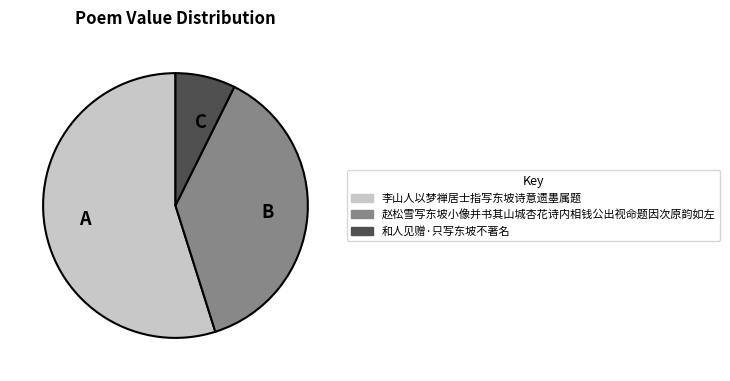

Between 李山人以梦禅居士指写东坡诗意遗墨属题 and 赵松雪写东坡小像并书其山城杏花诗内相钱公出视命题因次原韵如左, which is larger?

李山人以梦禅居士指写东坡诗意遗墨属题